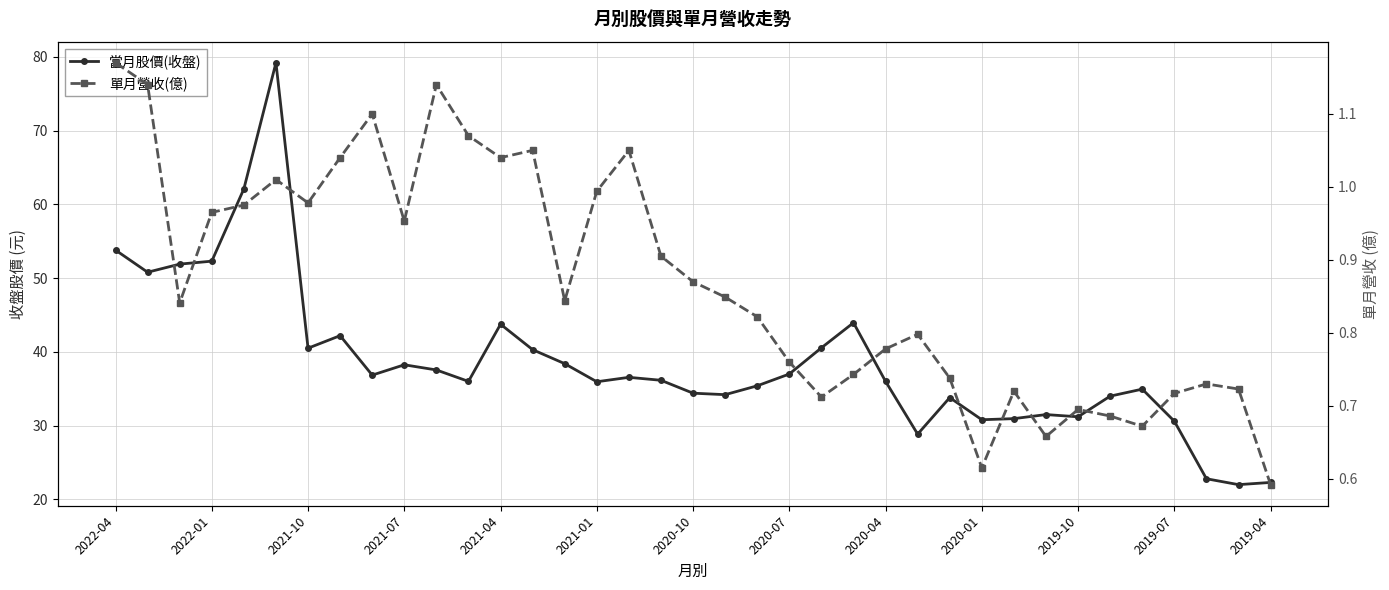

In 單月營收(億), how many points are higher than both neighbors (excluding endpoints)?

9